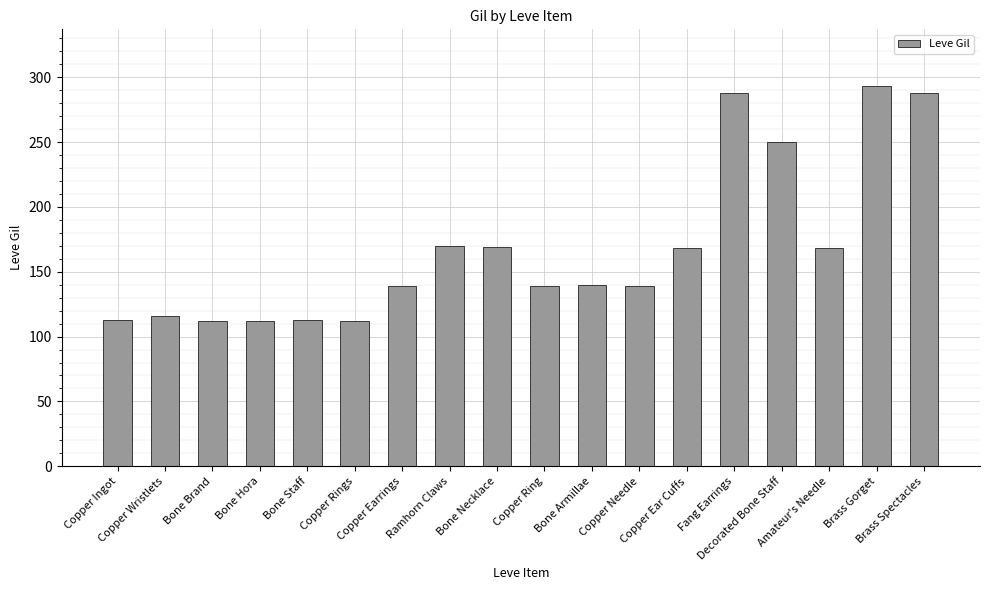

What is the greatest value displayed?

293